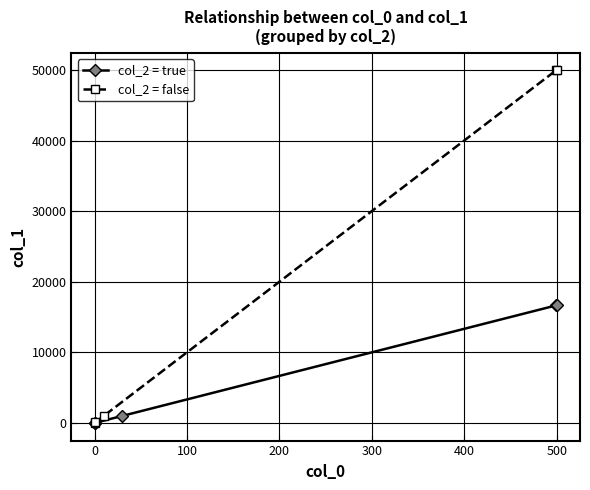

What is the maximum value shown in the chart?

50001